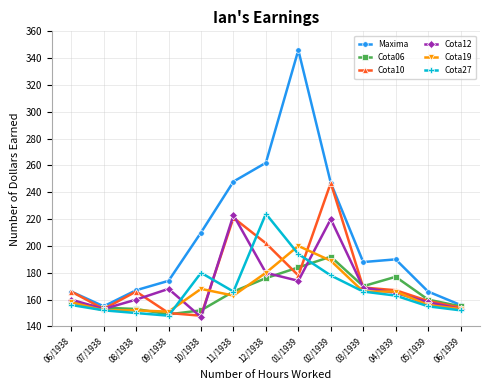

Reading right to left, transcribe all the data shown in this chart.

Maxima: 156	166	190	188	247	346	262	248	210	174	167	155	166
Cota06: 155	160	177	170	192	184	176	166	152	149	153	154	158
Cota10: 154	159	167	169	247	178	202	221	148	150	166	153	166
Cota12: 153	158	165	169	220	174	180	223	147	168	160	153	160
Cota19: 153	156	166	166	189	200	180	163	168	151	152	152	158
Cota27: 152	155	163	166	178	194	224	166	180	148	150	152	156